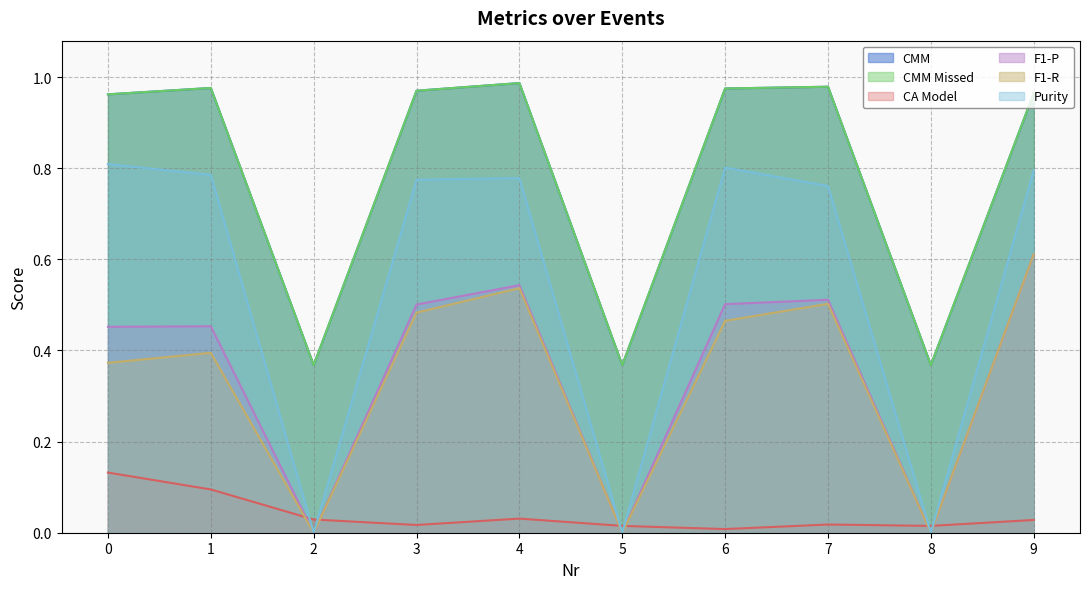

How many lines are shown in the chart?

6